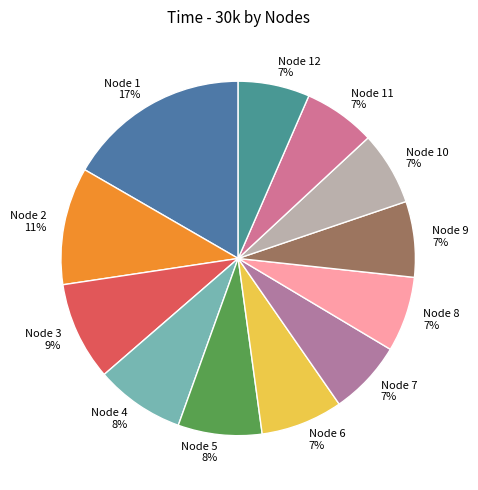

What percentage is the Node 12 slice, to the nearest percent?

7%